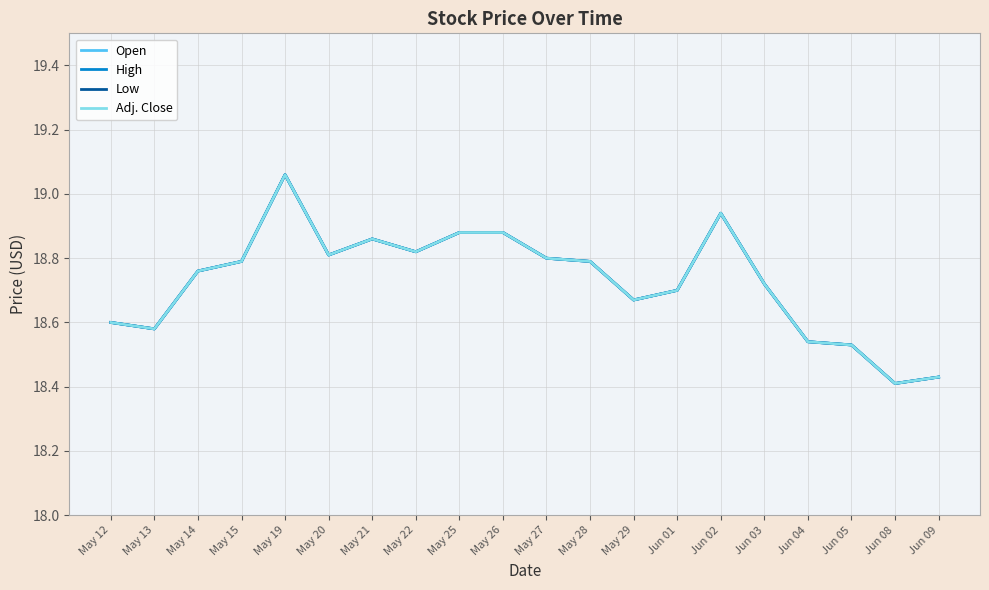

Which category has the lowest value in the Low series?

Jun 08